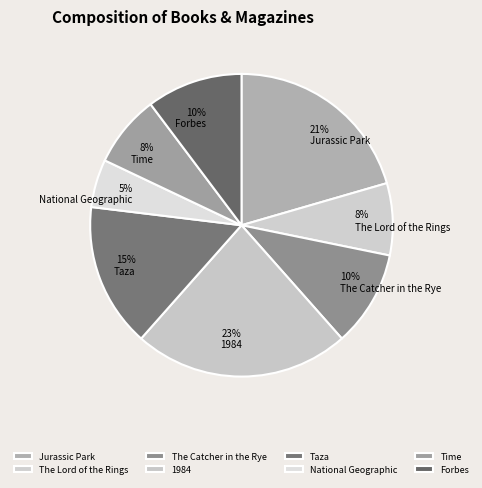

How many segments does this pie chart have?

8